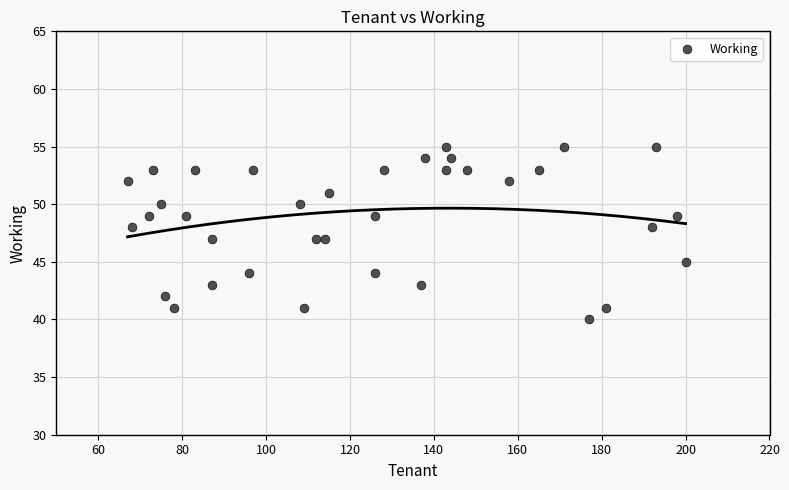

What is the range of Y values (max minus min)?

15